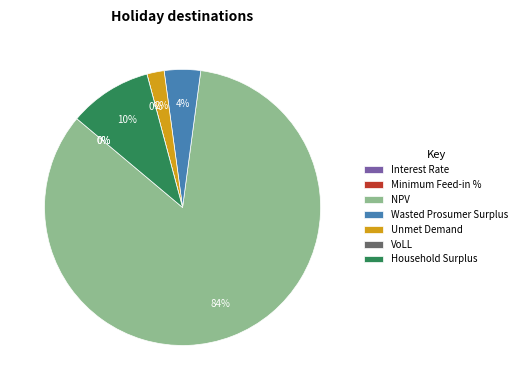

Which category accounts for the majority?

NPV